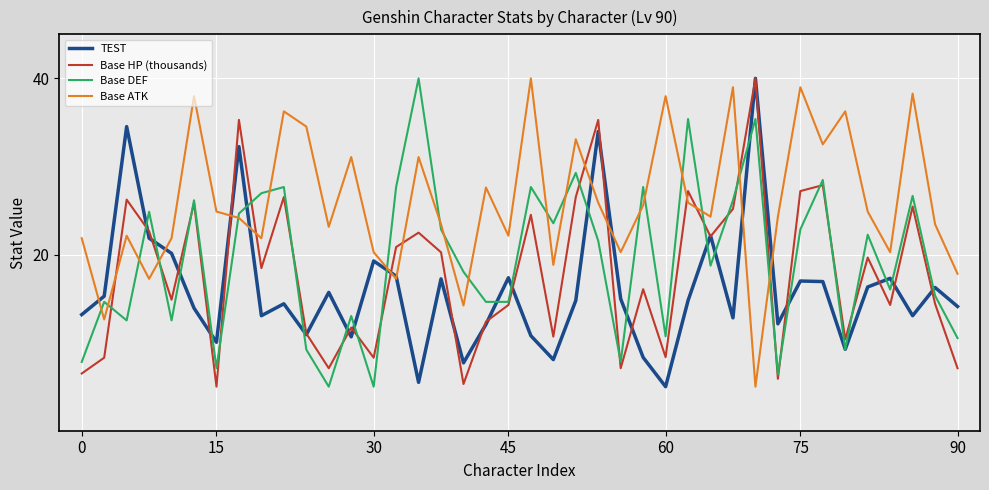

Which series has the largest total across all categories?

Base ATK